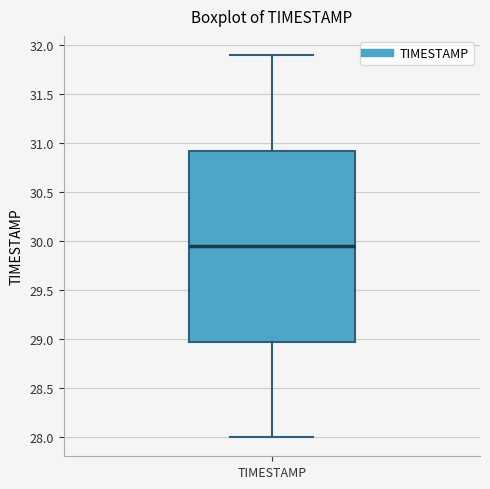

Where does the lower whisker of the box for TIMESTAMP end on the y-axis? The values are not printed on the chart, so give them approximately, as read against the axis.

28.00